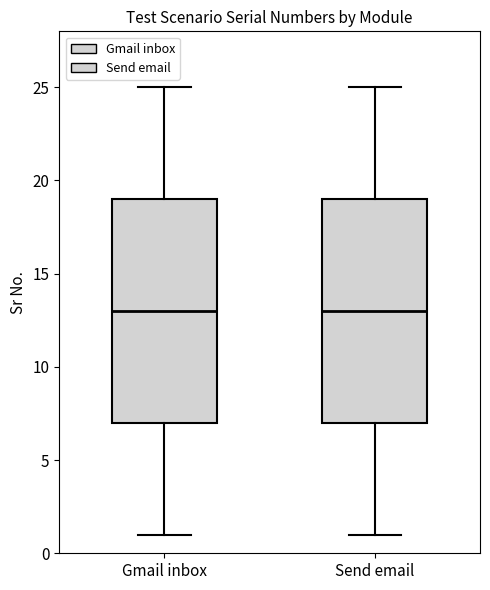

Where does the upper whisker of the box for Send email end on the y-axis? The values are not printed on the chart, so give them approximately, as read against the axis.

25